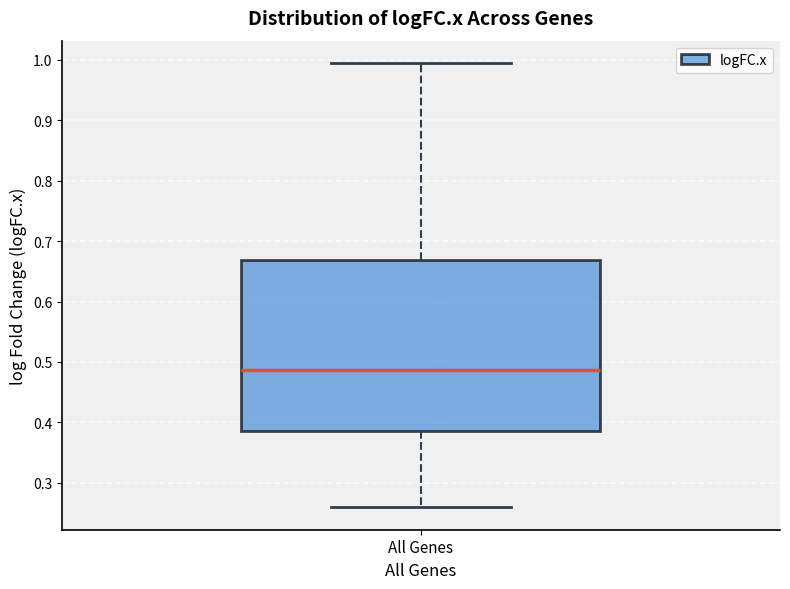

Read this box plot against the y-axis: the position of the median line, the range covered by the box, and the ends of both whiskers. The values are not printed on the chart, so give them approximately, as read against the axis.

median 0.49, box 0.39 to 0.67, whiskers 0.26 to 1.00